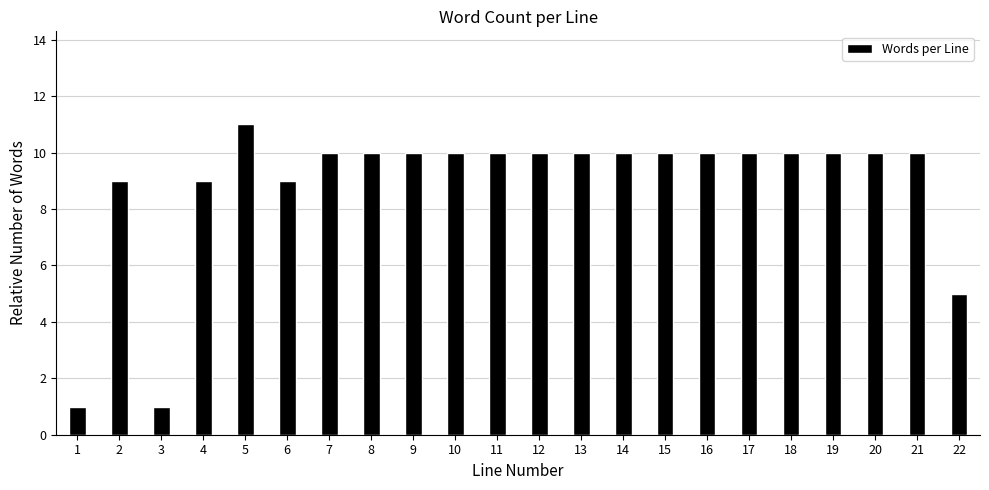

Reading left to right, transcribe all the data shown in this chart.

1=1	2=9	3=1	4=9	5=11	6=9	7=10	8=10	9=10	10=10	11=10	12=10	13=10	14=10	15=10	16=10	17=10	18=10	19=10	20=10	21=10	22=5